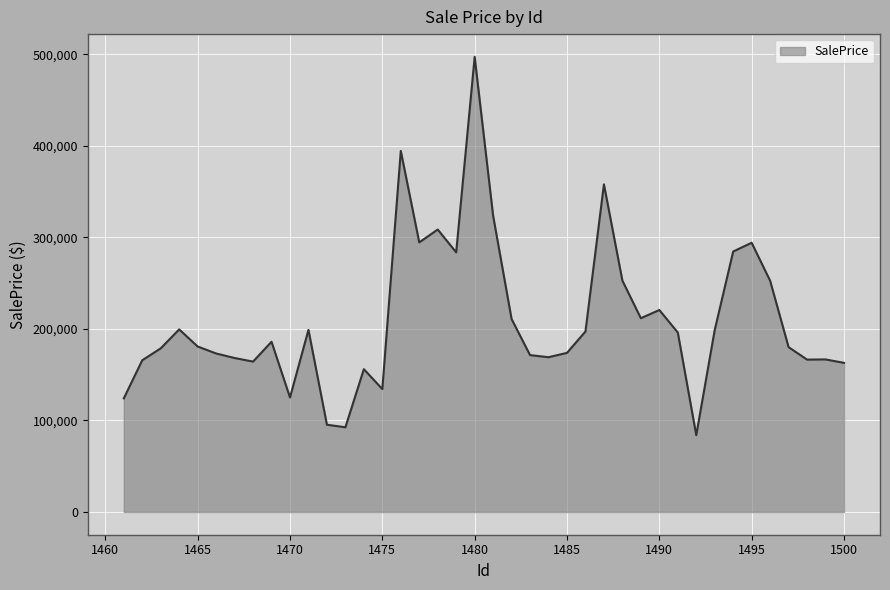

What is the greatest value displayed?

497231.5